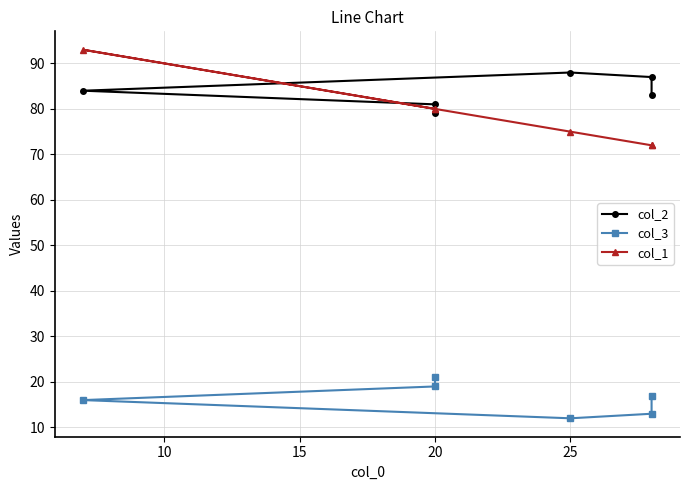

Count the number of data series in this chart.

3